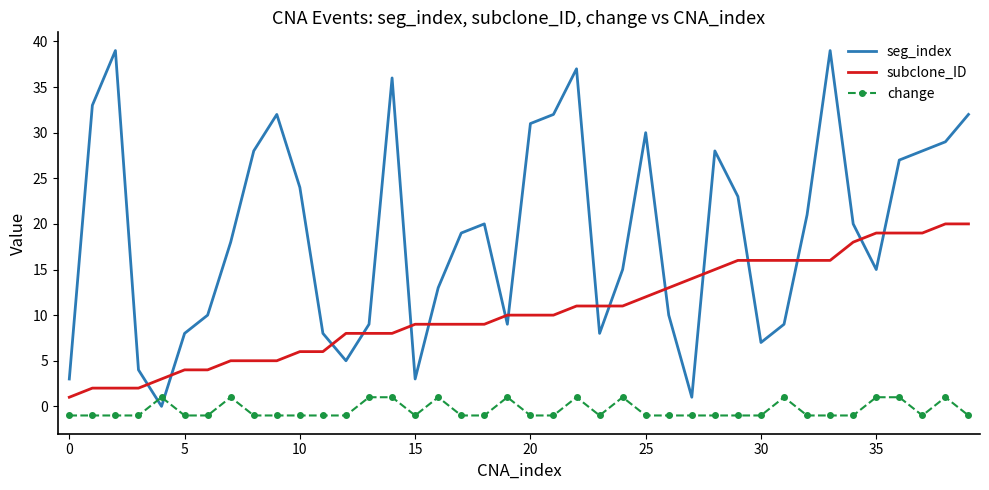

Rank the series by their average value, from lowest to highest.

change, subclone_ID, seg_index